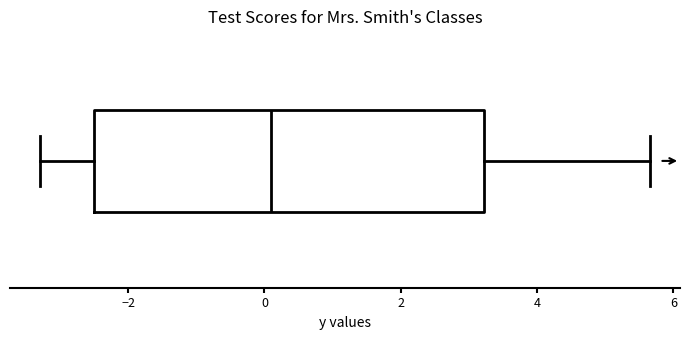

Read this box plot against the x-axis: the position of the median line, the range covered by the box, and the ends of both whiskers. The values are not printed on the chart, so give them approximately, as read against the axis.

median 0.2, box -2.4 to 3.2, whiskers -3.2 to 5.6